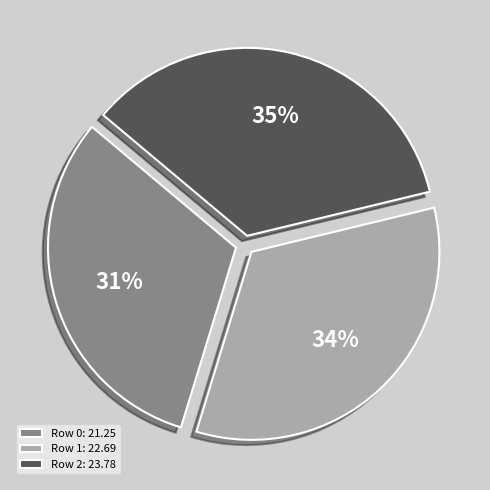

Is there any slice that represents more than half of the pie?

No